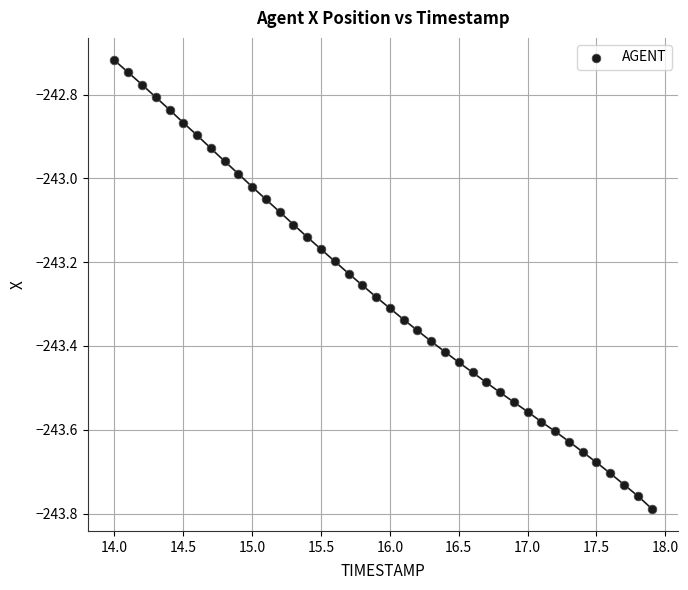

What is the range of Y values (max minus min)?

1.1